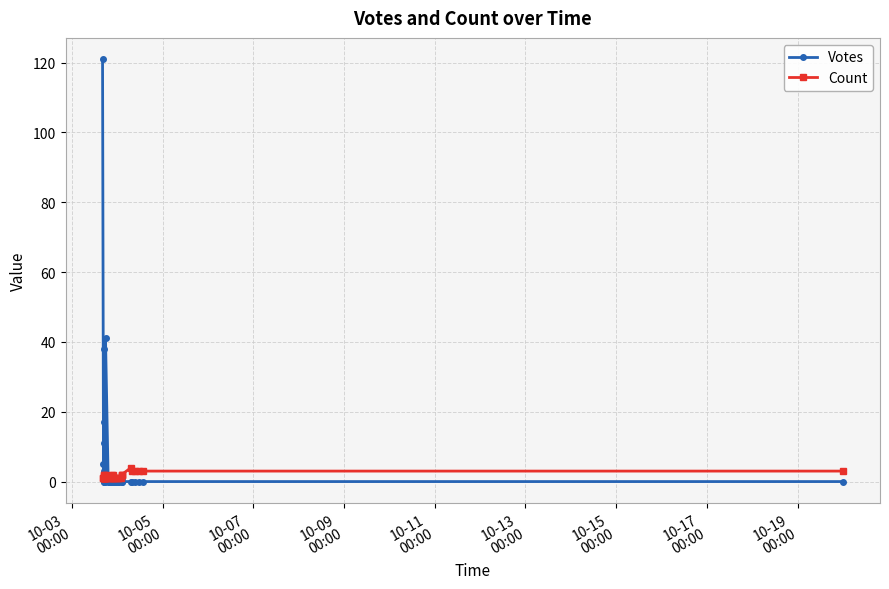

What is the difference between the second highest and second lowest values in the Votes series?

41